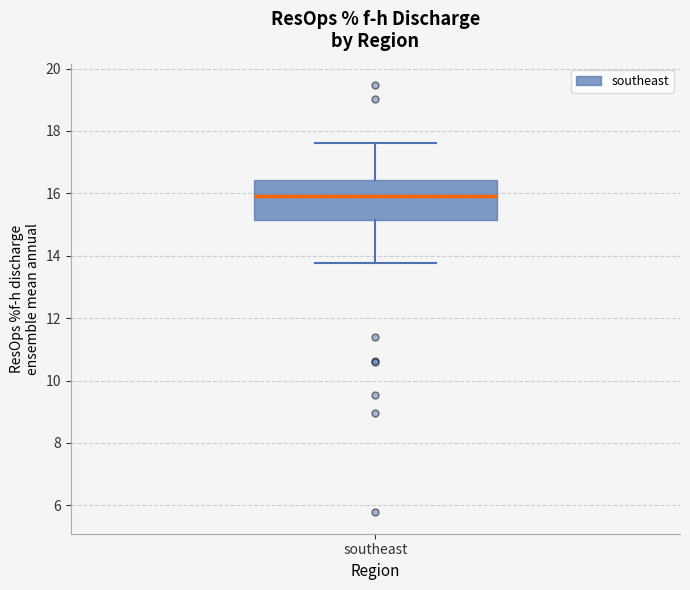

Transcribe this box plot: give where the median line is, the range the box spans, and where the two whiskers end, as read against the y-axis. The values are not printed on the chart, so give them approximately, as read against the axis.

median 16.0, box 15.2 to 16.4, whiskers 13.8 to 17.6